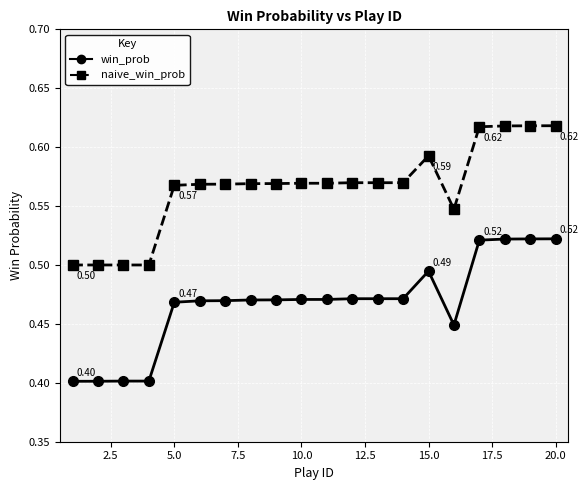

Which series has the widest spread of values?

win_prob